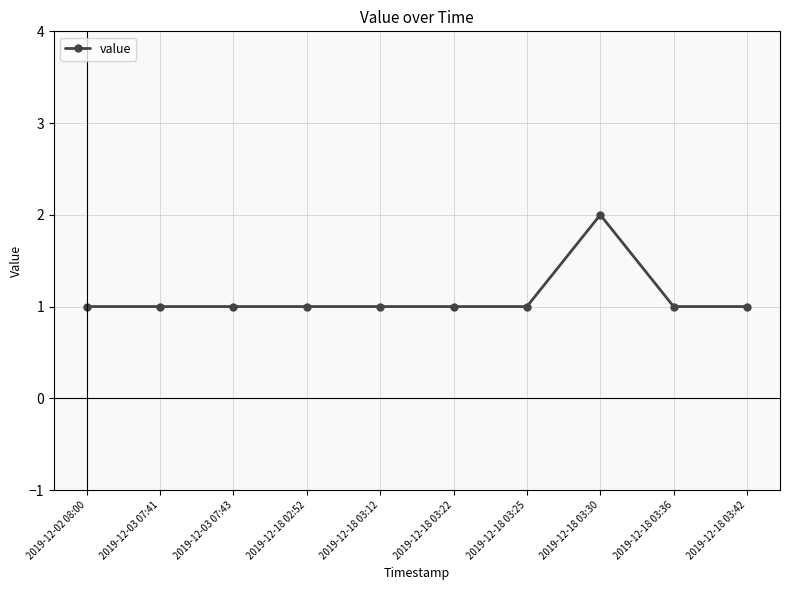

Is this an area chart (filled region under the line)?

No